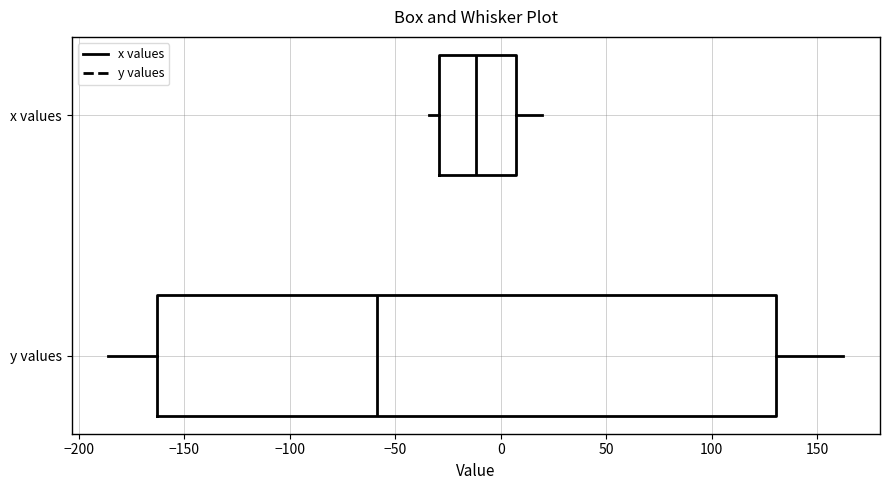

Reading bottom to top, read every box against the x-axis: the position of its median line, the range the box covers, and the ends of its whiskers. The values are not printed on the chart, so give them approximately, as read against the axis.

y values: median -60, box -165 to 130, whiskers -185 to 160
x values: median -10, box -30 to 10, whiskers -35 to 20